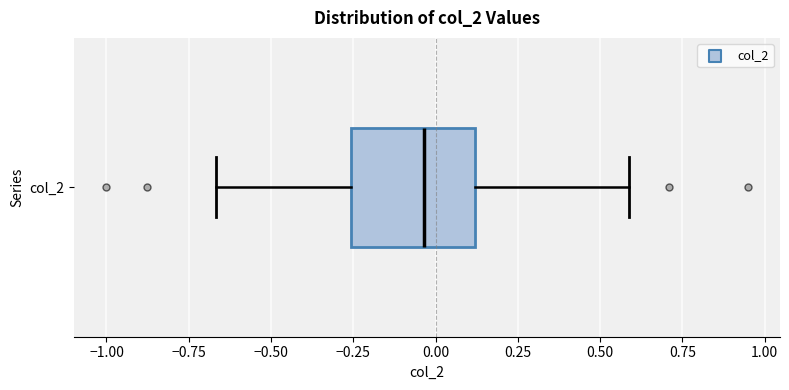

Read this box plot against the x-axis: the position of the median line, the range covered by the box, and the ends of both whiskers. The values are not printed on the chart, so give them approximately, as read against the axis.

median -0.05, box -0.25 to 0.10, whiskers -0.65 to 0.60